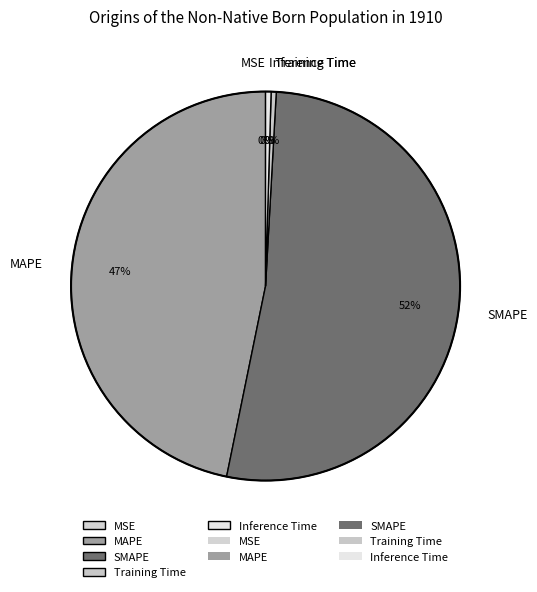

Which slice is the largest?

SMAPE